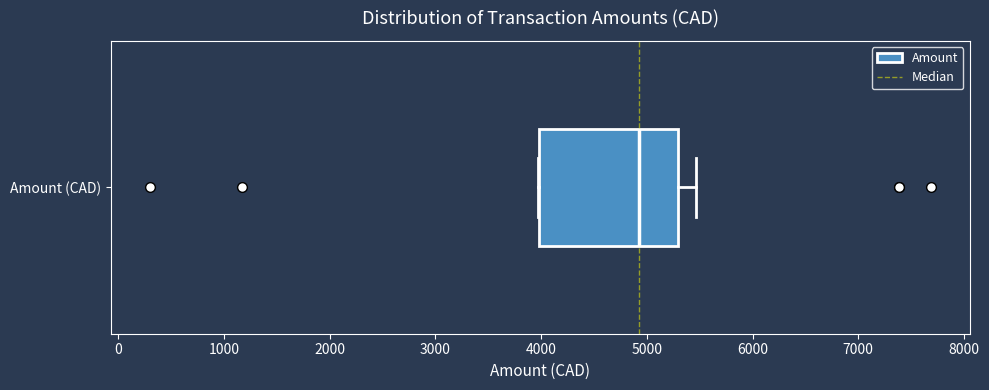

Transcribe this box plot: give where the median line is, the range the box spans, and where the two whiskers end, as read against the x-axis. The values are not printed on the chart, so give them approximately, as read against the axis.

median 4900, box 4000 to 5300, whiskers 4000 to 5500